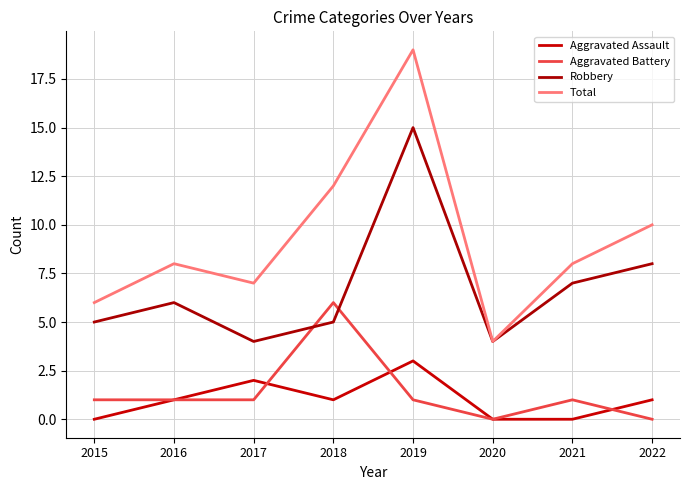

Rank the series by their maximum value, from highest to lowest.

Total, Robbery, Aggravated Battery, Aggravated Assault